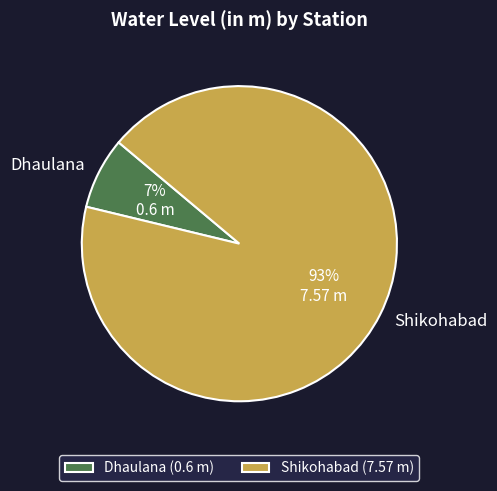

What is the largest slice in the pie chart?

Shikohabad